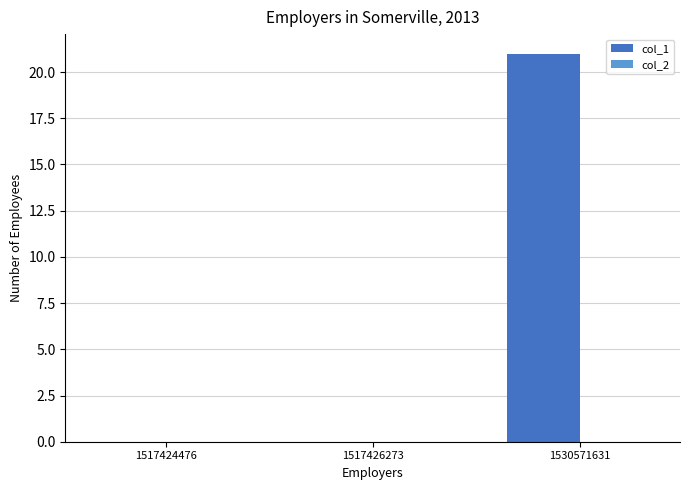

Are the bars horizontal?

No